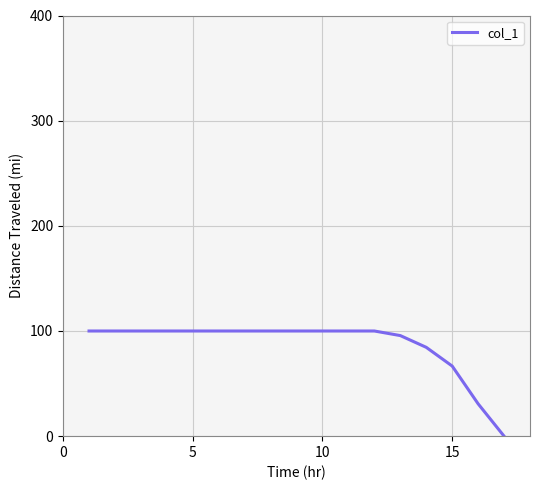

What is the maximum value shown in the chart?

100.0